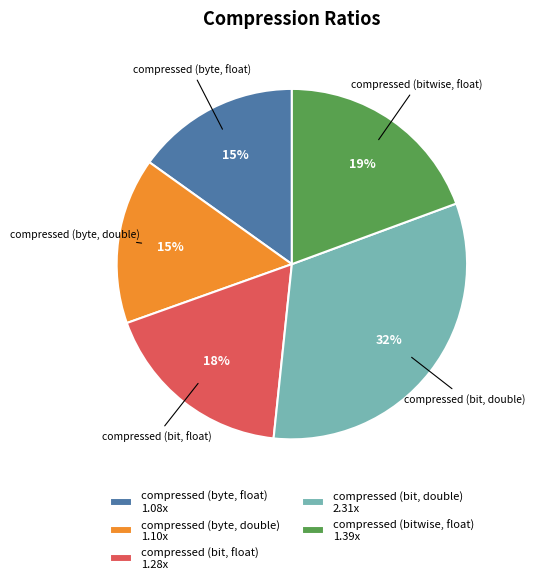

Do compressed (bitwise, float) and compressed (byte, double) together represent more than half of the pie?

No